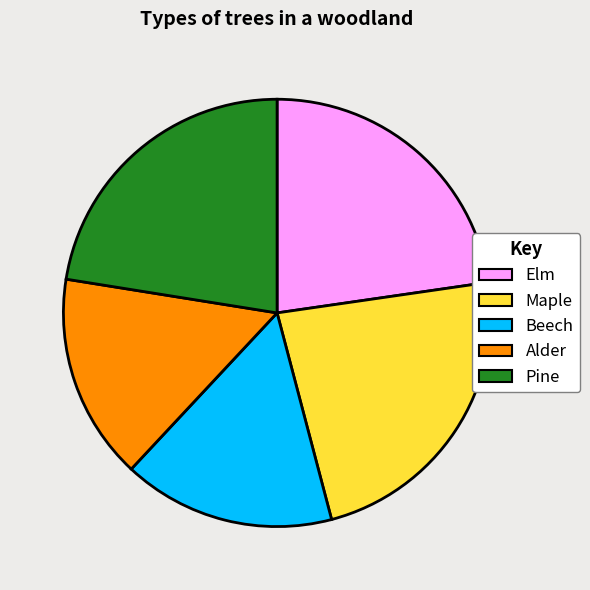

Approximately how many times larger is the value at Elm compared to Pine?

1.0